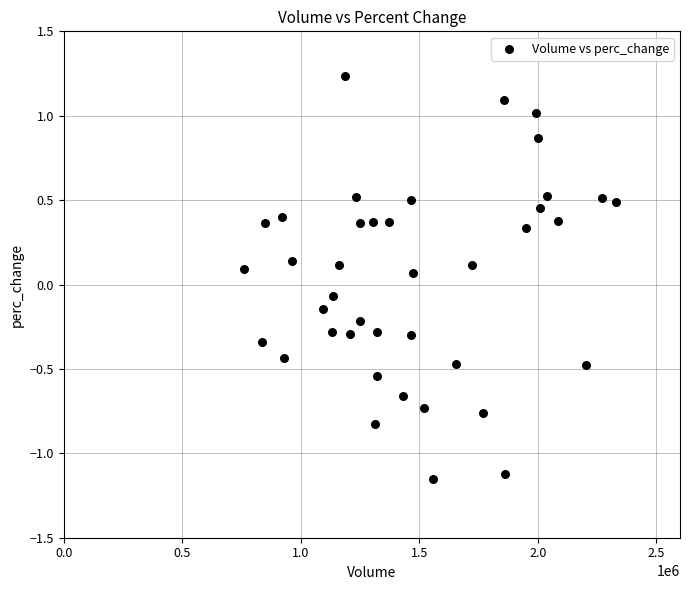

What is the range of X values (max minus min)?

1565900.0